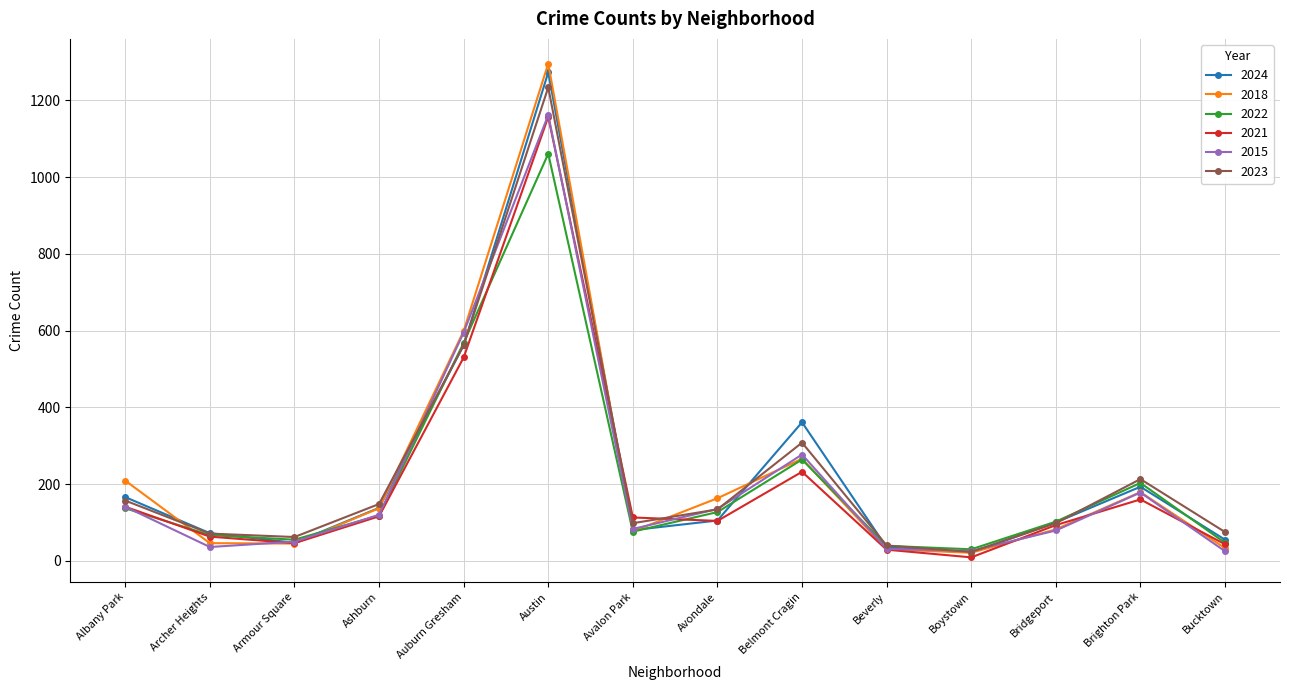

Where is 2023 nearest to the value 628?

Auburn Gresham